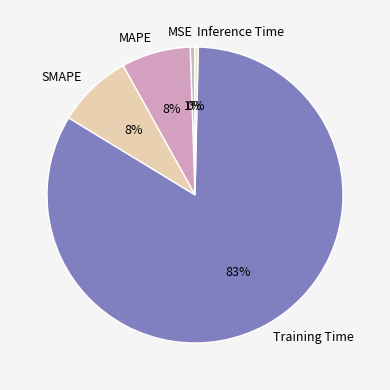

To the nearest percent, what is the average slice percentage?

20%